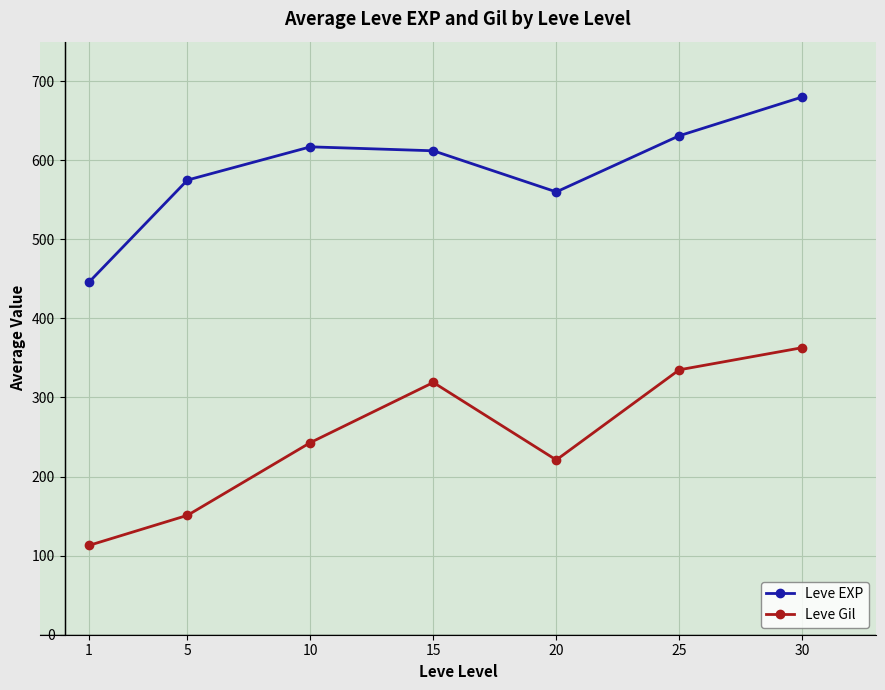

Which category has the lowest value across all series?

1